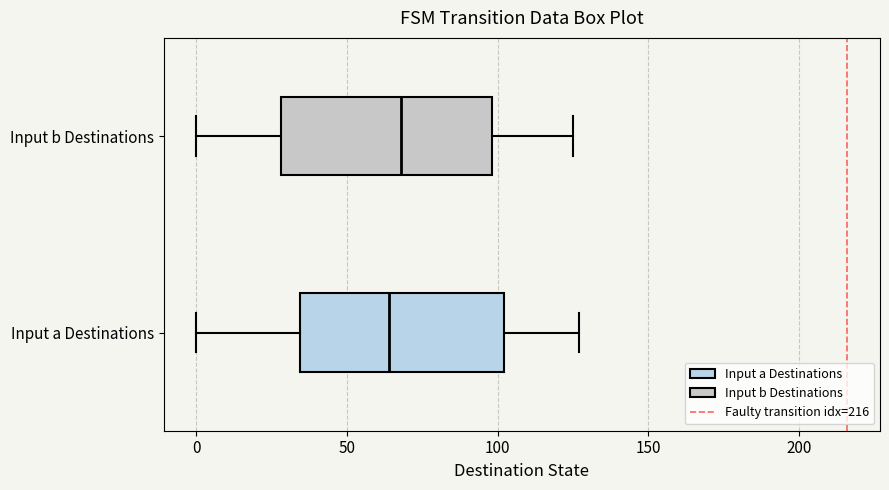

Reading bottom to top, transcribe this box plot: for each box, give where its median line is, the range the box spans, and where its two whiskers end, as read against the x-axis. The values are not printed on the chart, so give them approximately, as read against the axis.

Input a Destinations: median 65, box 35 to 100, whiskers 0 to 125
Input b Destinations: median 70, box 30 to 100, whiskers 0 to 125